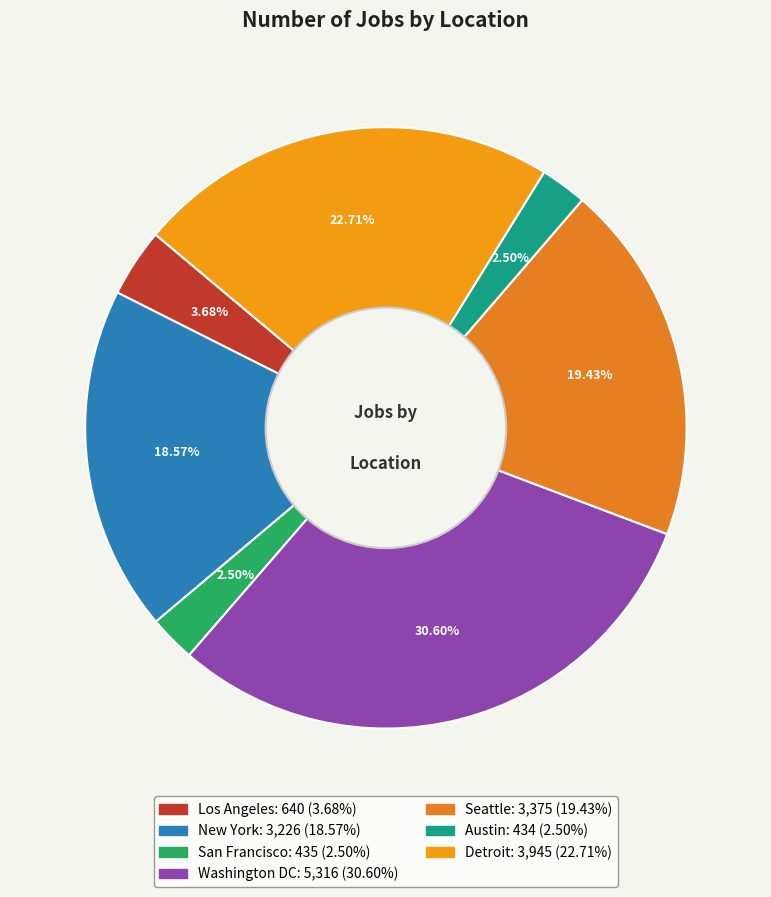

To the nearest percent, what is the difference between the Seattle and Washington DC slice percentages?

11%